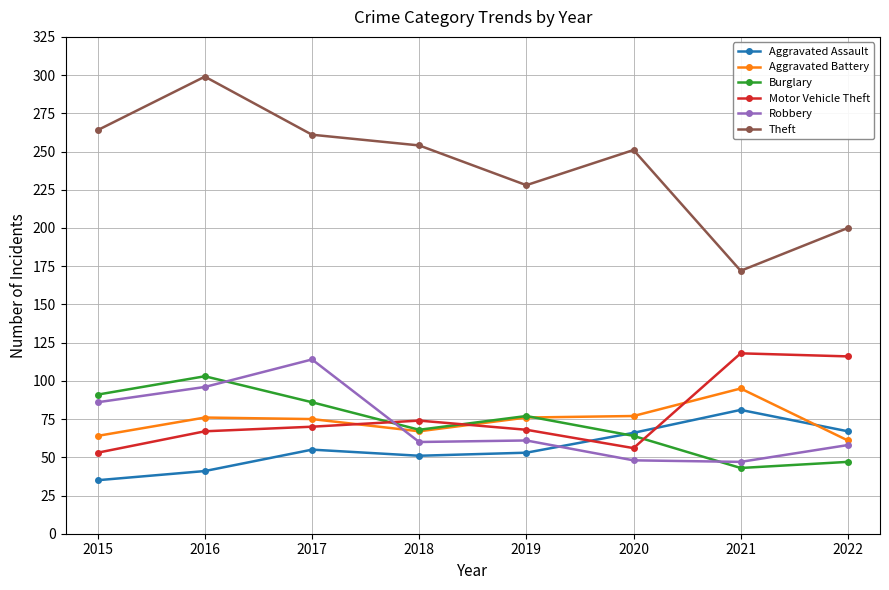

In Burglary, how many points are higher than both neighbors (excluding endpoints)?

2